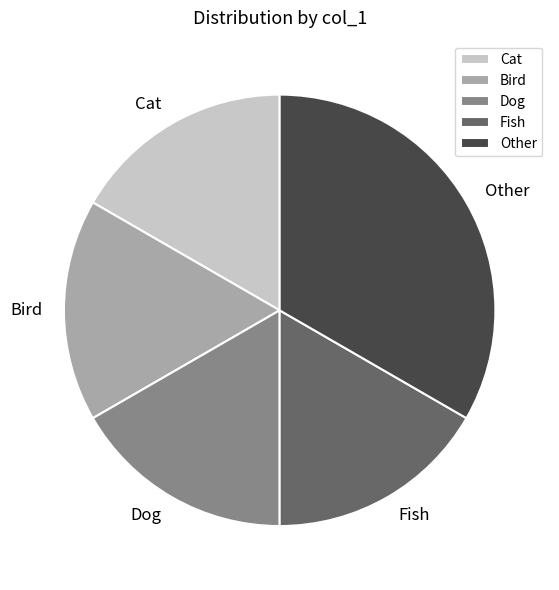

Is it true that Other is 21% of the pie?

False